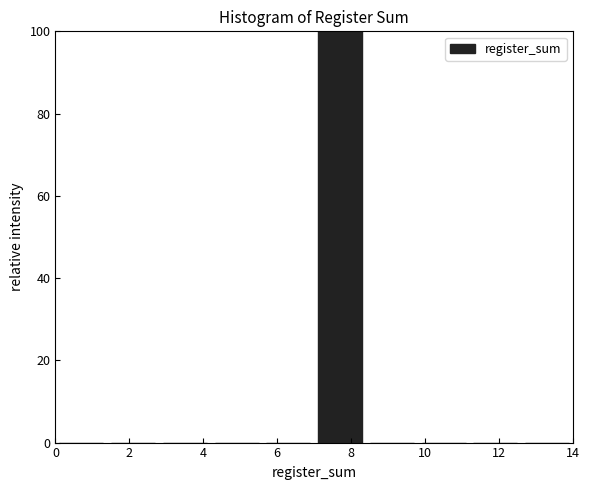

Reading left to right, list every bar in this chart as the range it spans on the x-axis followed by its height. The values are not printed on the chart, so give them approximately, as read against the axis.

0.0 to 1.4: 0
1.4 to 2.8: 0
2.8 to 4.2: 0
4.2 to 5.6: 0
5.6 to 7.0: 0
7.0 to 8.4: 100
8.4 to 9.8: 0
9.8 to 11.2: 0
11.2 to 12.6: 0
12.6 to 14.0: 0